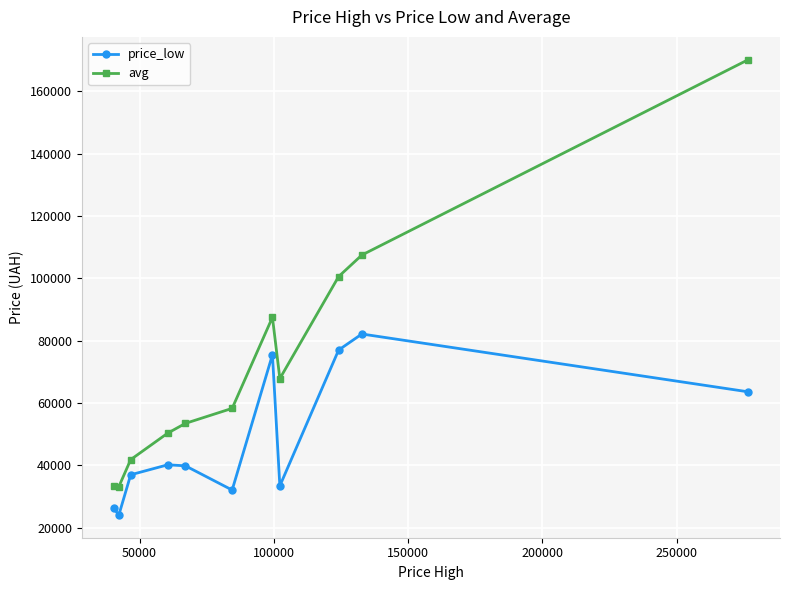

How many lines are shown in the chart?

2